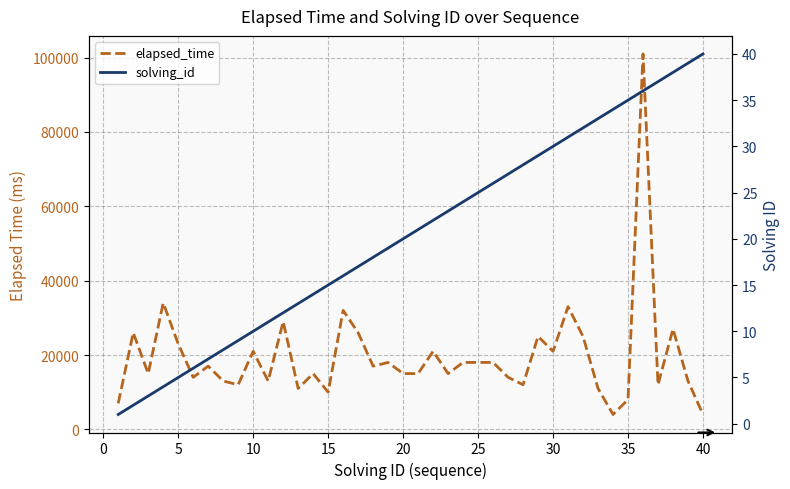

What is the minimum value shown in the chart?

1